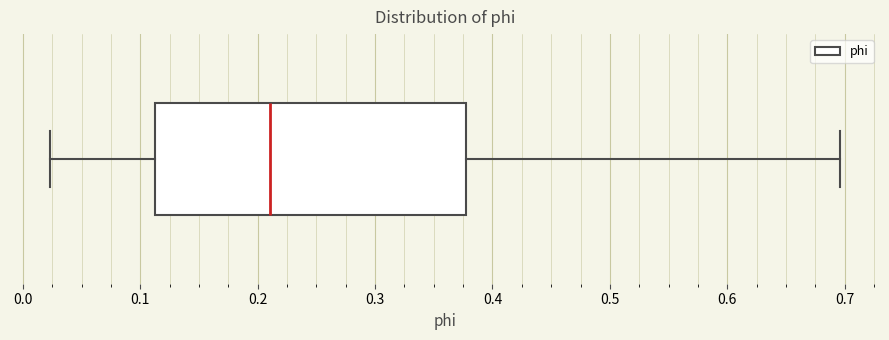

Transcribe this box plot: give where the median line is, the range the box spans, and where the two whiskers end, as read against the x-axis. The values are not printed on the chart, so give them approximately, as read against the axis.

median 0.21, box 0.11 to 0.38, whiskers 0.02 to 0.70